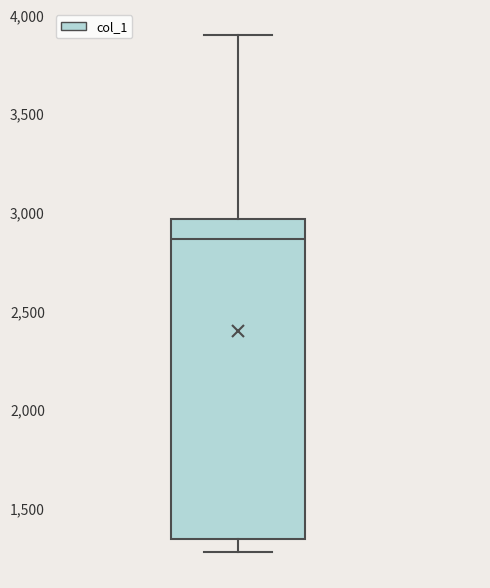

Transcribe this box plot: give where the median line is, the range the box spans, and where the two whiskers end, as read against the y-axis. The values are not printed on the chart, so give them approximately, as read against the axis.

median 2850, box 1350 to 2950, whiskers 1300 to 3900